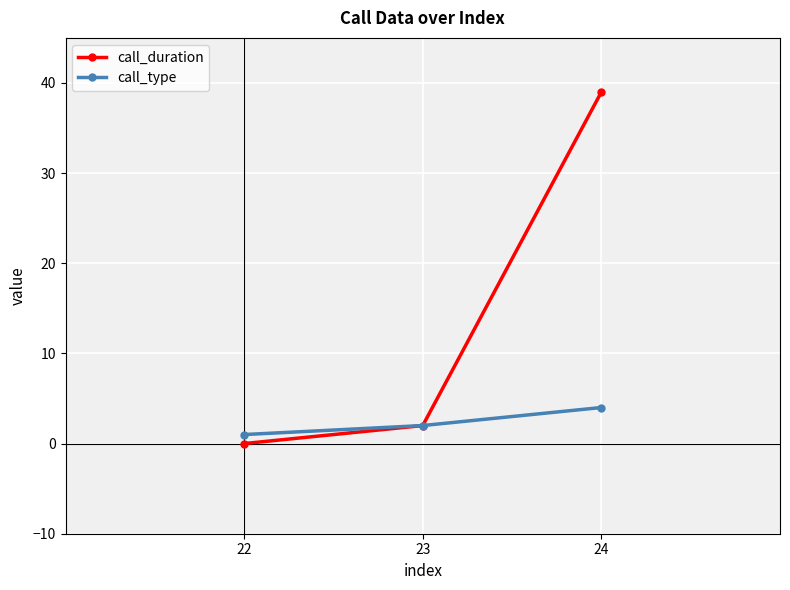

The value of call_type at 24 is 2. True or false?

False